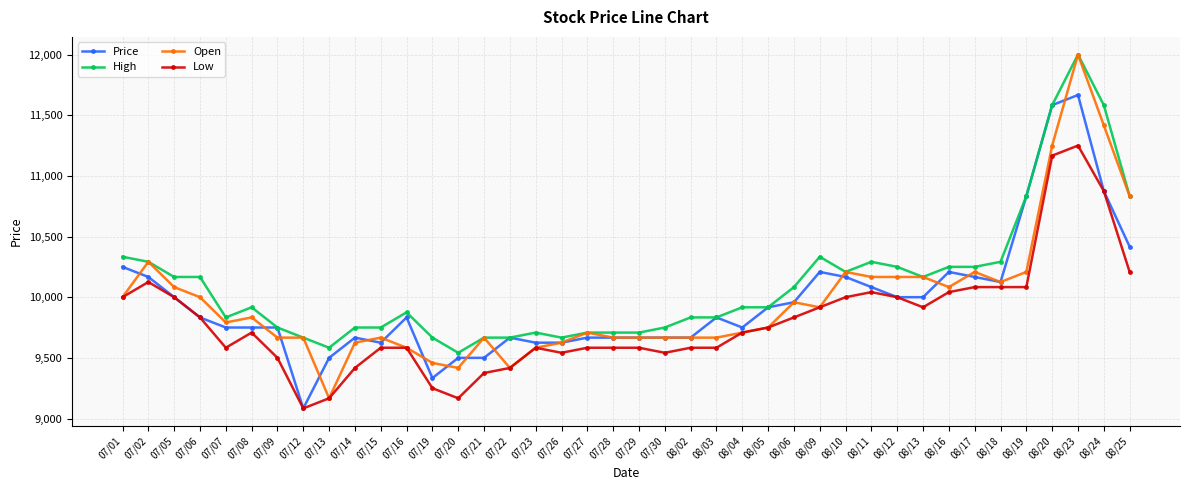

What is the spread (max minus min) of values at 07/20?

375.0